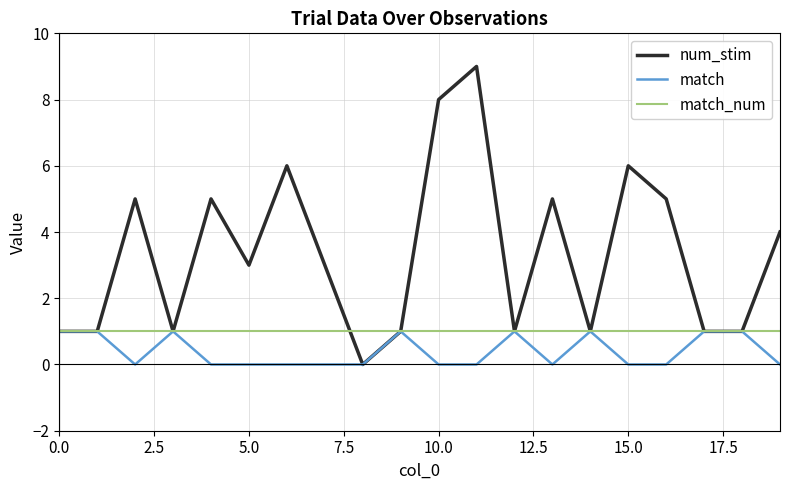

Which series has the widest spread of values?

num_stim